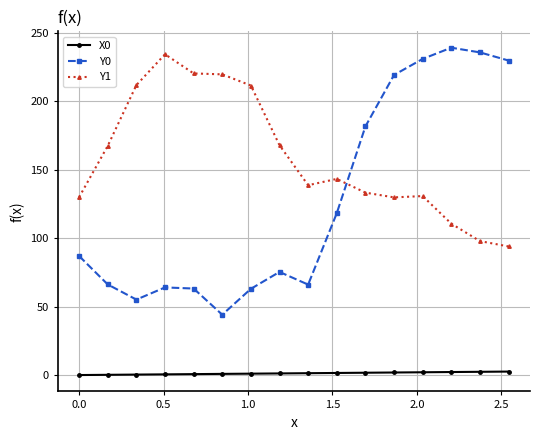

Rank the series by their average value, from lowest to highest.

X0, Y0, Y1